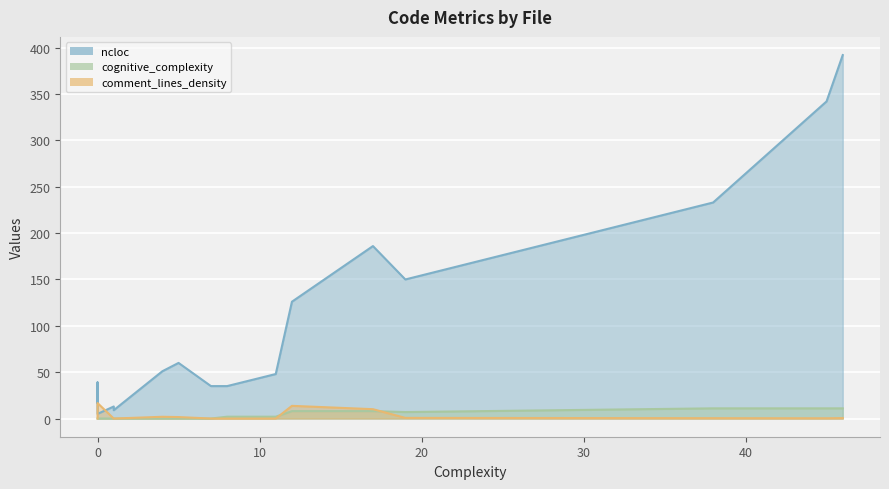

Which series changed the most between main.py and SendMessage.jsx?

ncloc